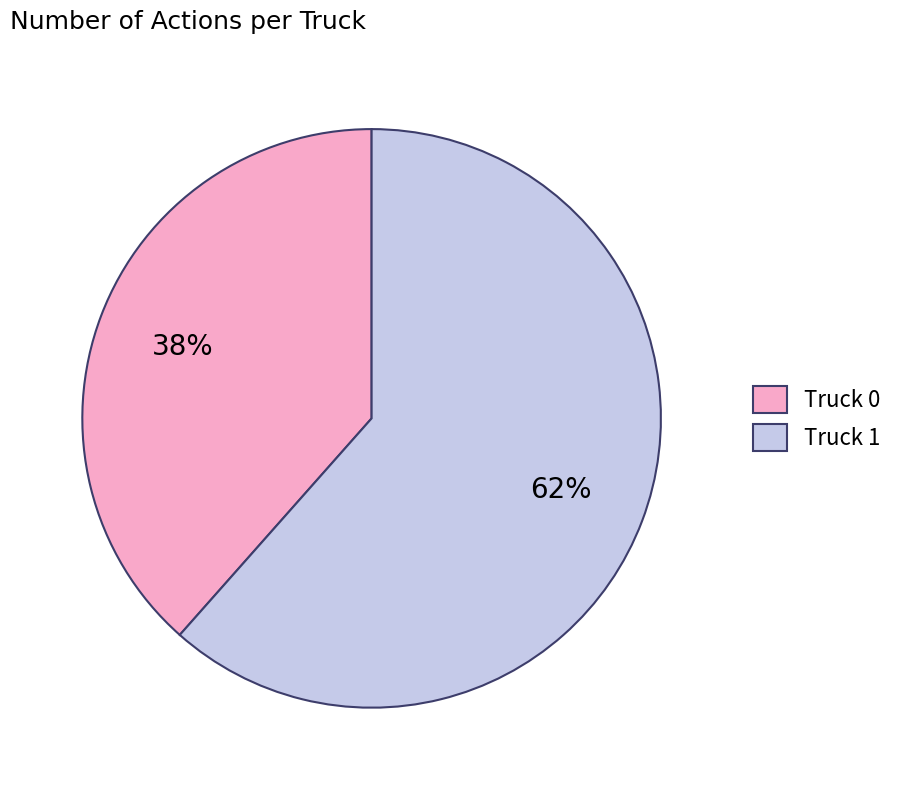

How many slices are in this pie chart?

2